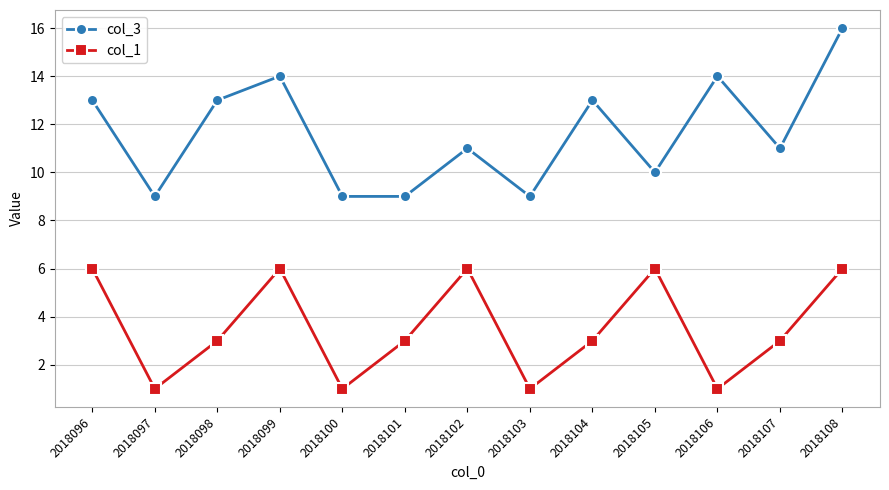

What is the value of the col_1 point at the 6th from the left?

3